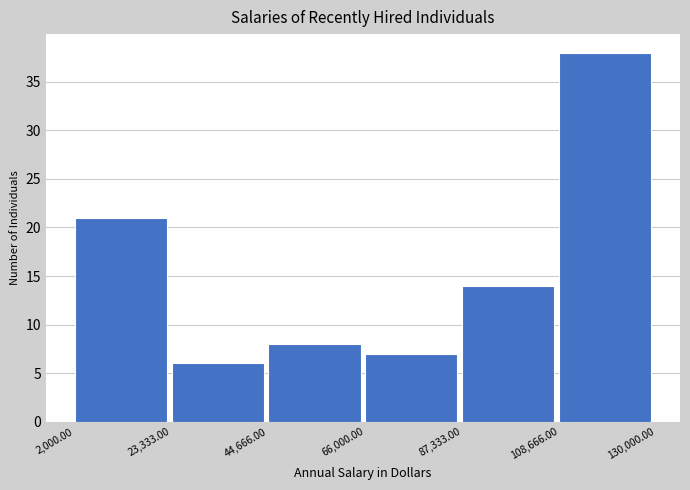

Reading left to right, list all the values displayed in this chart.

21	6	8	7	14	38